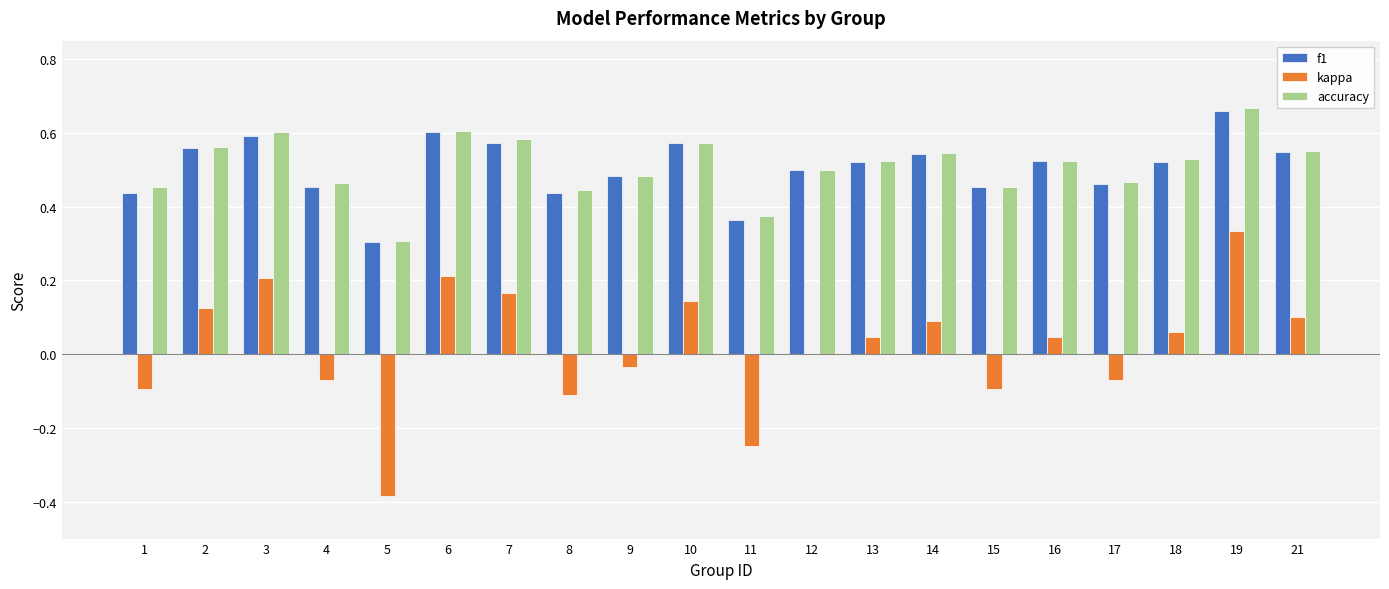

At which category does the chart reach its peak across all series?

19